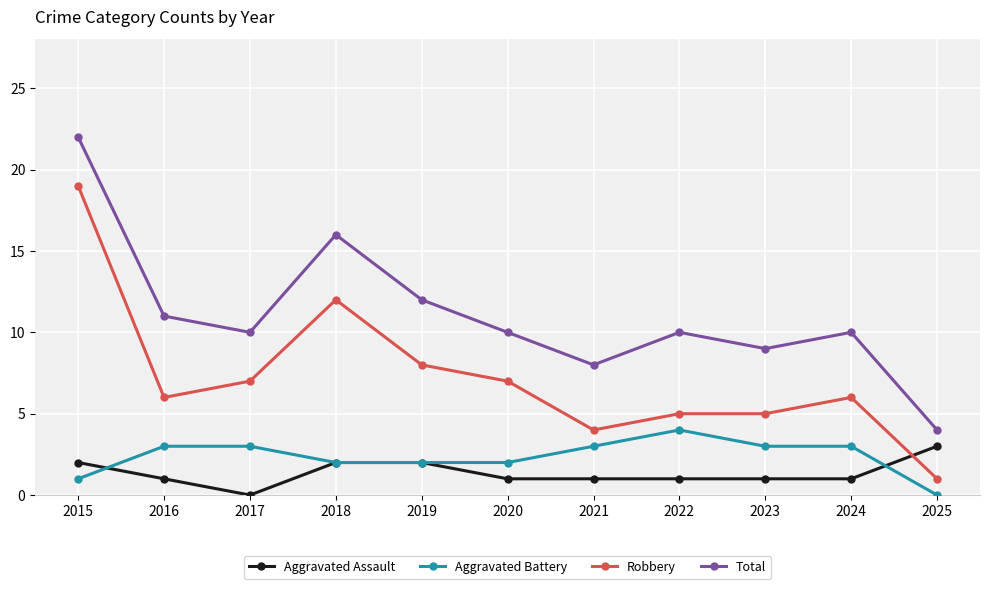

Which series changed the most between 2015 and 2022?

Robbery